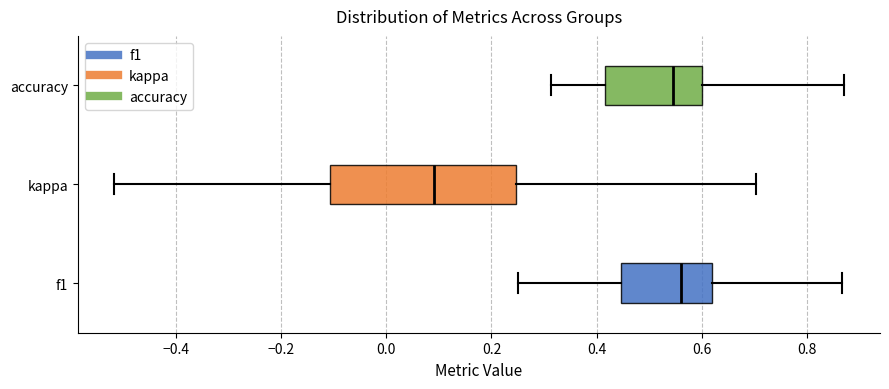

Comparing the boxes themselves (not the whiskers), which one is the widest?

kappa